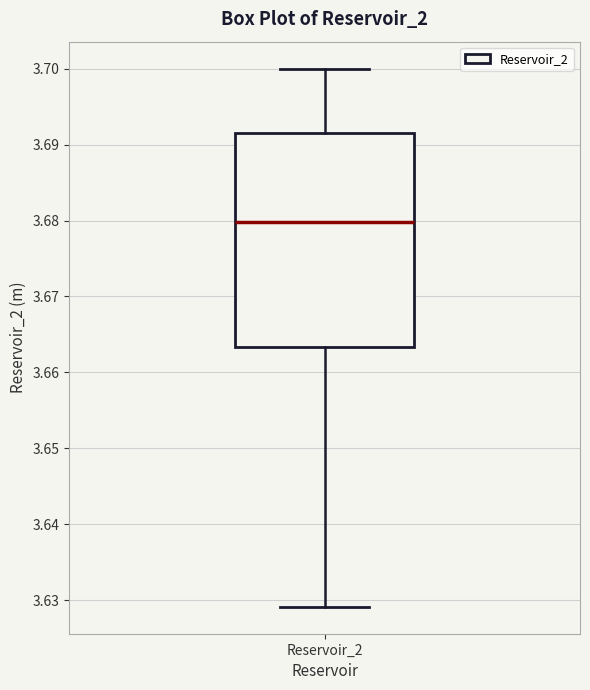

Transcribe this box plot: give where the median line is, the range the box spans, and where the two whiskers end, as read against the y-axis. The values are not printed on the chart, so give them approximately, as read against the axis.

median 3.680, box 3.663 to 3.691, whiskers 3.629 to 3.700